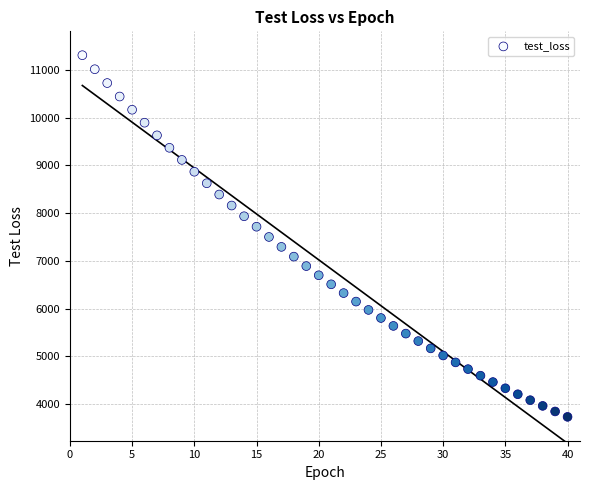

What is the range of Y values (max minus min)?

7577.7